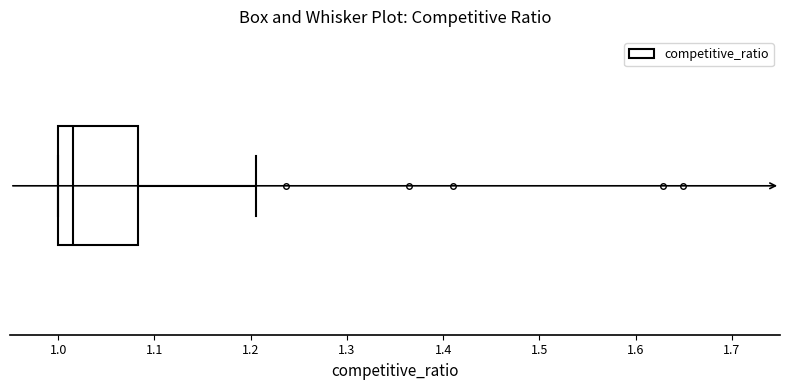

Read this box plot against the x-axis: the position of the median line, the range covered by the box, and the ends of both whiskers. The values are not printed on the chart, so give them approximately, as read against the axis.

median 1.02, box 1.00 to 1.08, whiskers 1.00 to 1.21